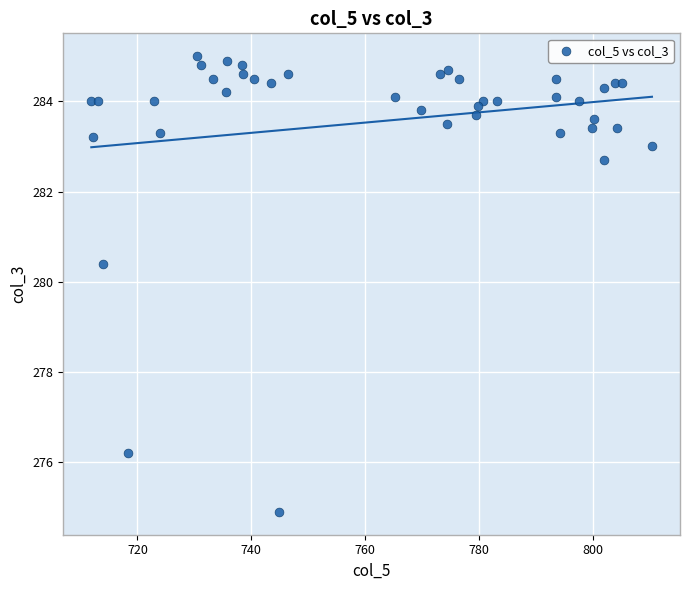

What Y value in the scatter plot is closest to 279?

280.4